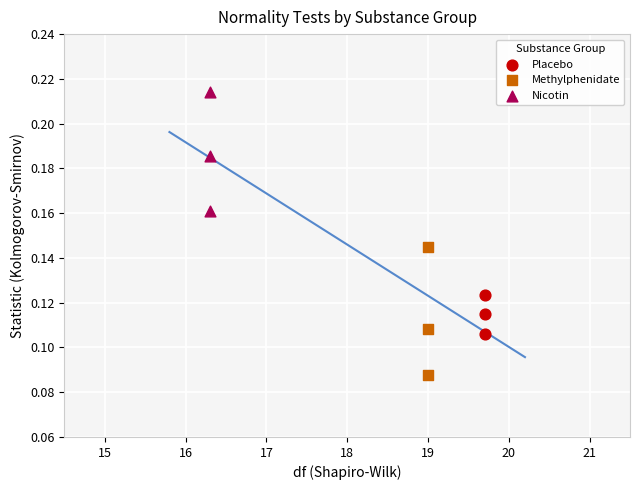

Which series has the widest spread of Y values?

Methylphenidate